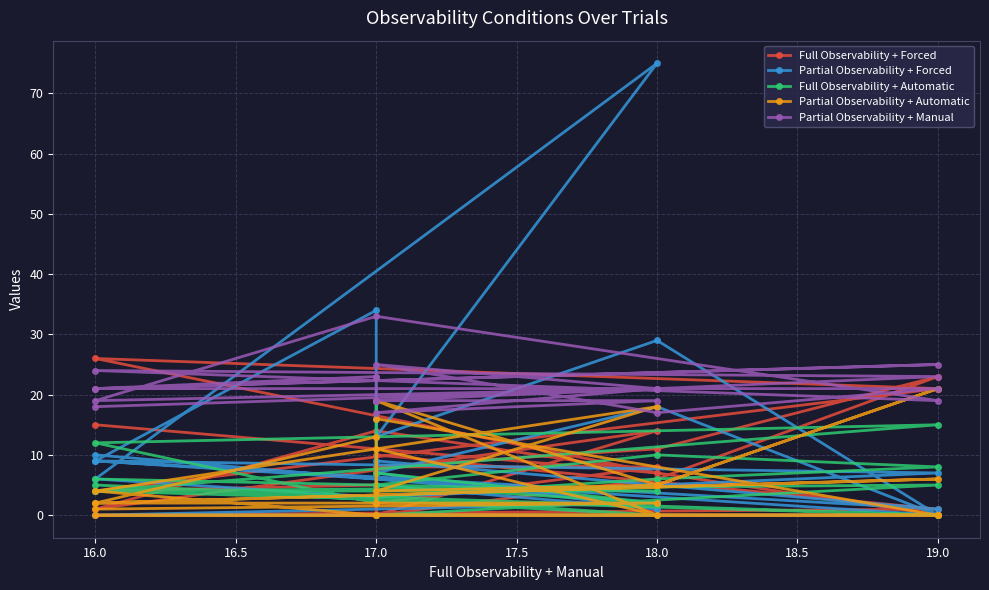

True or false: Partial Observability + Forced and Partial Observability + Manual cross at least once.

True